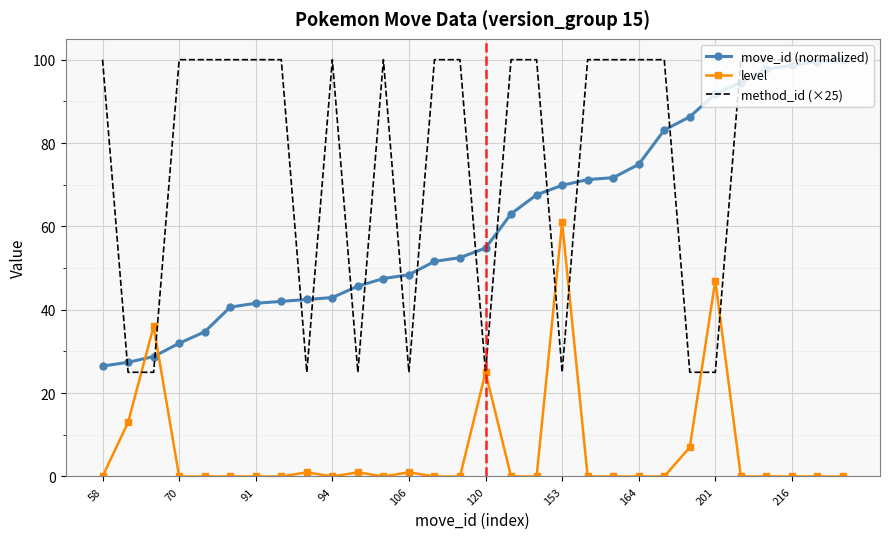

What are all the series names shown in the legend?

move_id (normalized), level, method_id (×25)